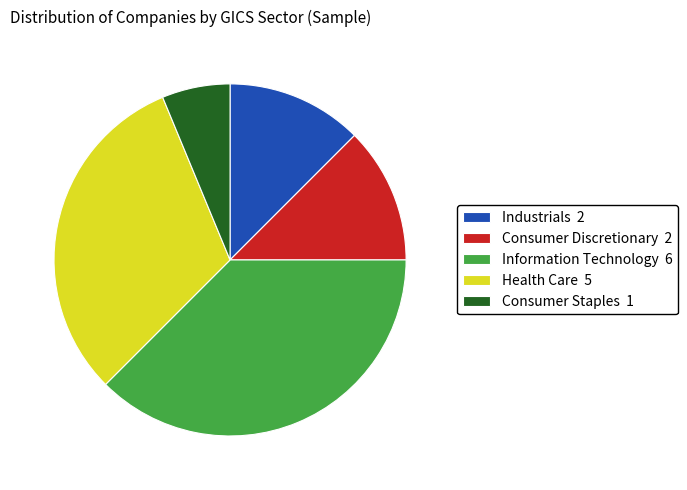

Is there any slice that represents more than half of the pie?

No